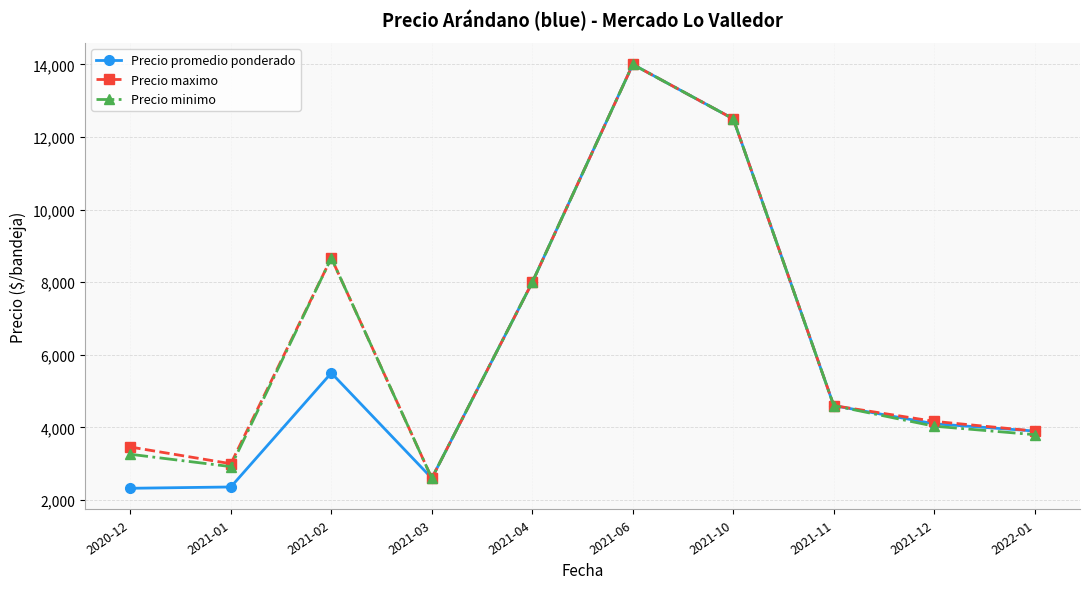

What value does the Precio promedio ponderado series have at 2020-12?

2323.2